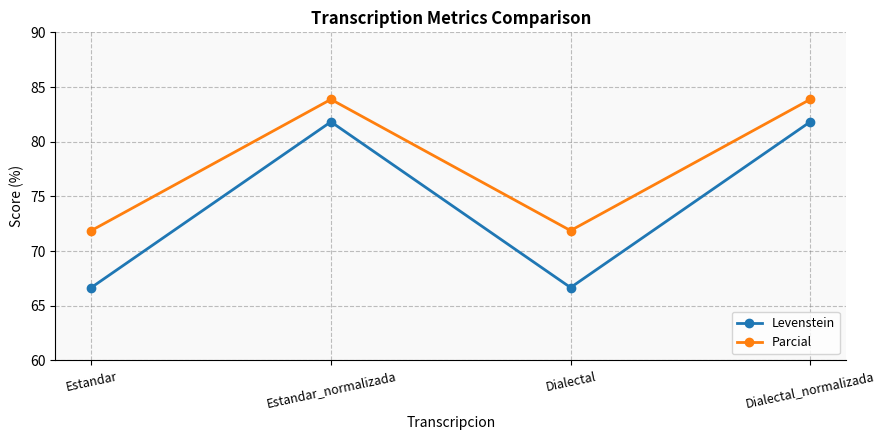

What is the minimum value shown in the chart?

66.7